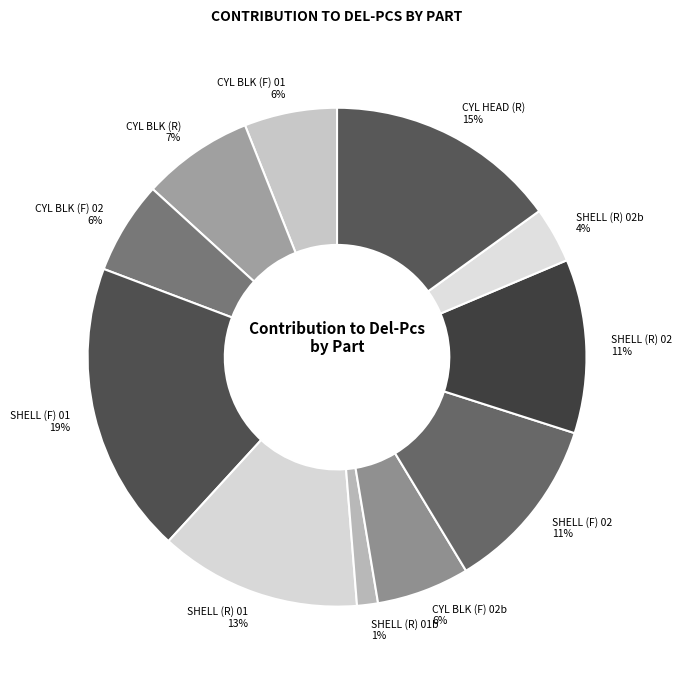

Is it true that SHELL (F) 02 is 11% of the pie?

True